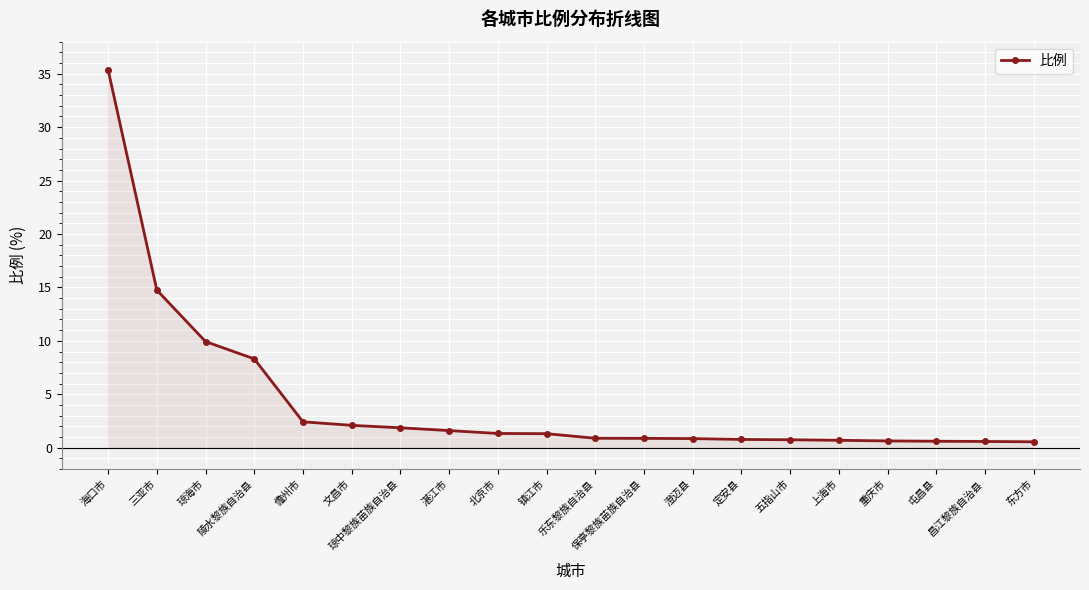

How many lines are shown in the chart?

1